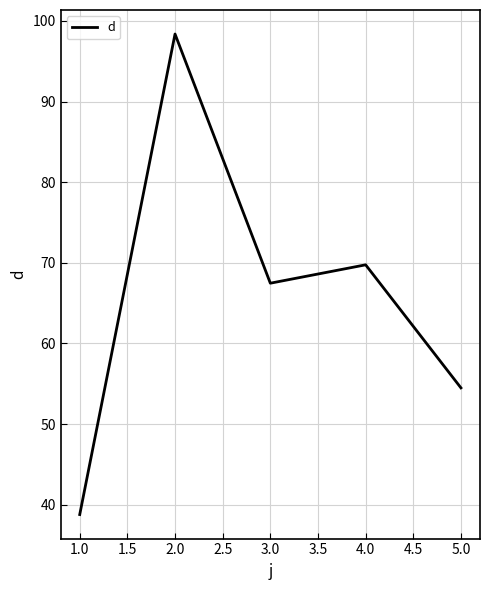

Reading right to left, what are all the values shown in this chart?

54.5	69.8	67.5	98.4	38.8